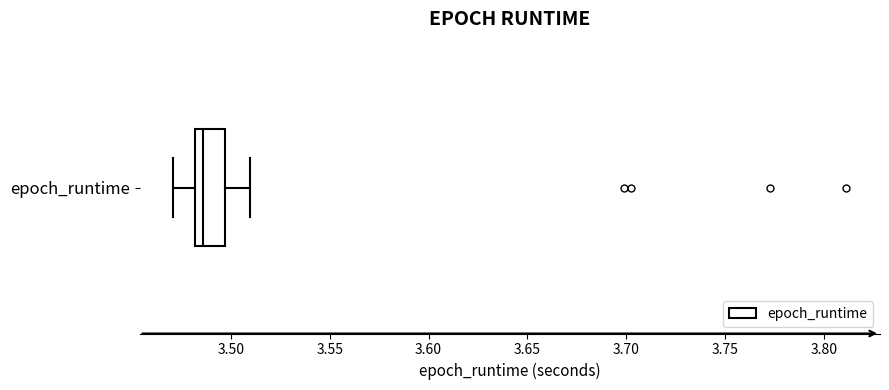

Read this box plot against the x-axis: the position of the median line, the range covered by the box, and the ends of both whiskers. The values are not printed on the chart, so give them approximately, as read against the axis.

median 3.485, box 3.480 to 3.495, whiskers 3.470 to 3.510